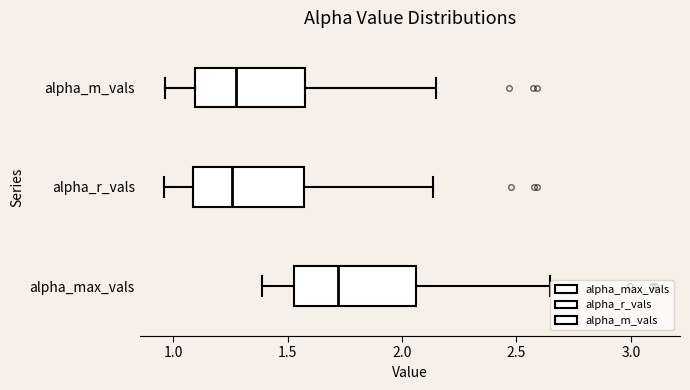

Which box has the furthest to the right median line?

alpha_max_vals